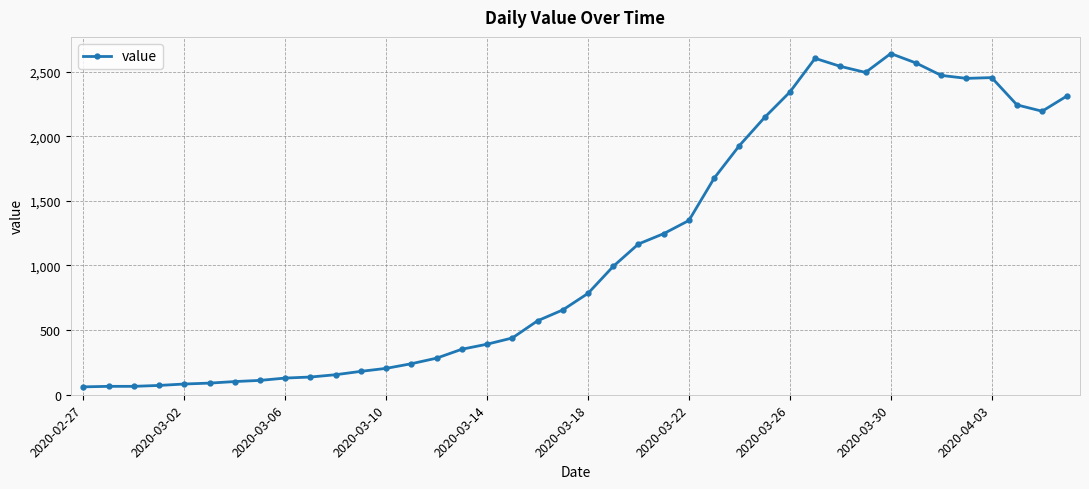

What is the average value?

1124